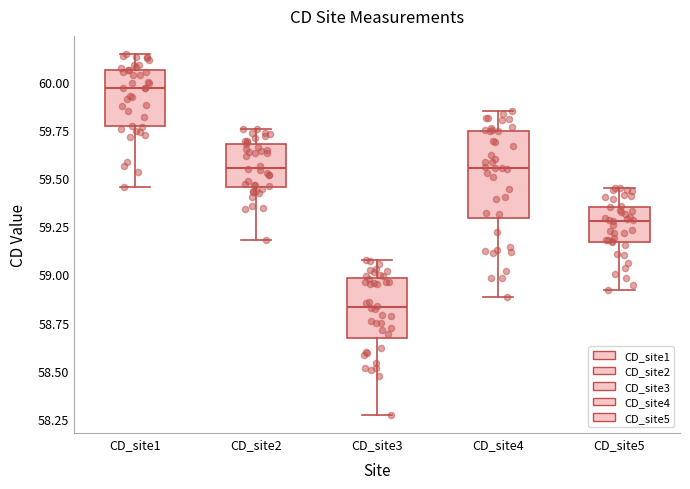

Which box has the highest median line?

CD_site1